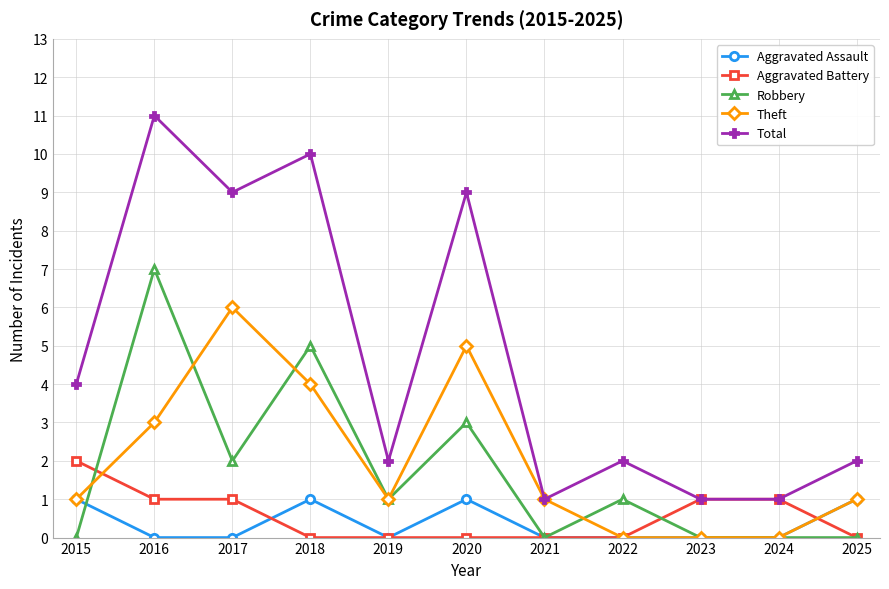

True or false: Robbery and Total cross at least once.

False